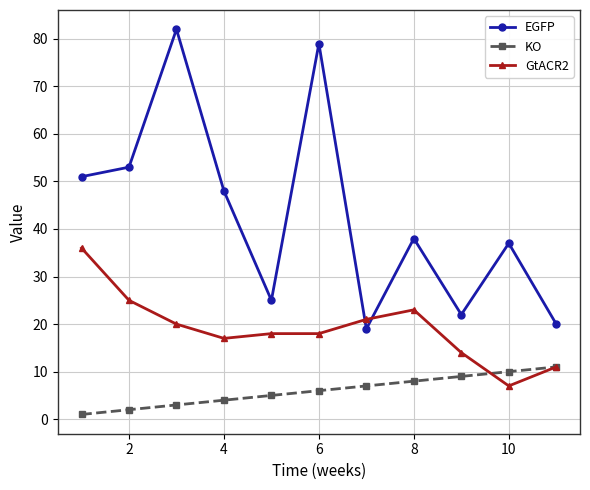

Rank the series by their maximum value, from highest to lowest.

EGFP, GtACR2, KO